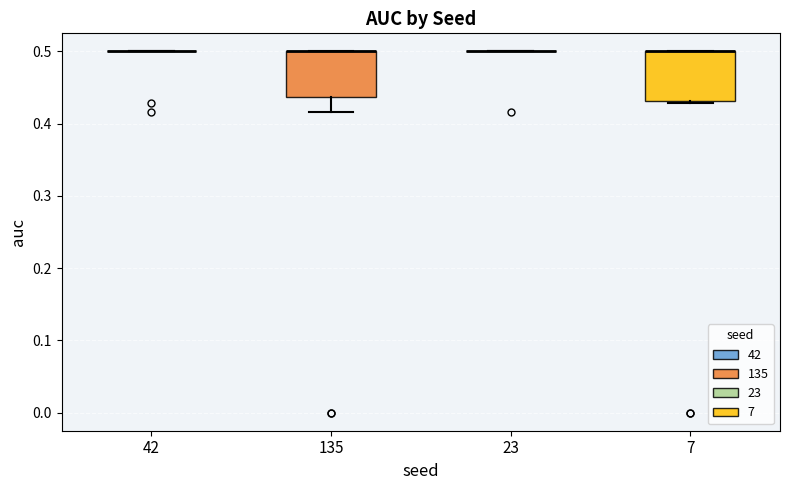

Where is the upper edge of the box at x = 7 on the y-axis? The values are not printed on the chart, so give them approximately, as read against the axis.

0.50